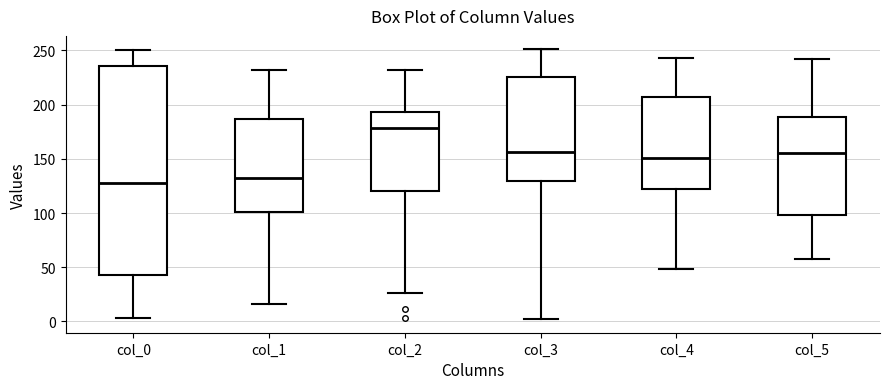

Reading left to right, read every box against the y-axis: the position of its median line, the range the box covers, and the ends of its whiskers. The values are not printed on the chart, so give them approximately, as read against the axis.

col_0: median 130, box 45 to 235, whiskers 5 to 250
col_1: median 135, box 100 to 185, whiskers 15 to 230
col_2: median 180, box 120 to 195, whiskers 25 to 230
col_3: median 155, box 130 to 225, whiskers 0 to 250
col_4: median 150, box 120 to 210, whiskers 50 to 245
col_5: median 155, box 100 to 190, whiskers 60 to 240